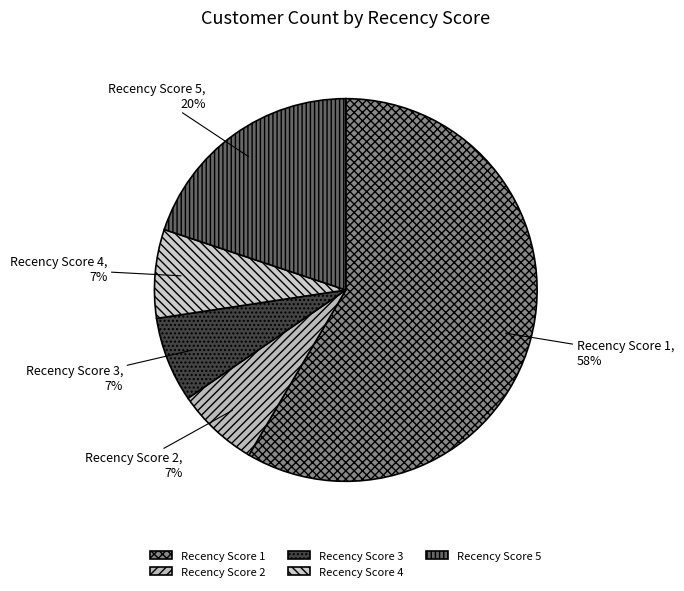

Does any single category account for the majority?

Yes